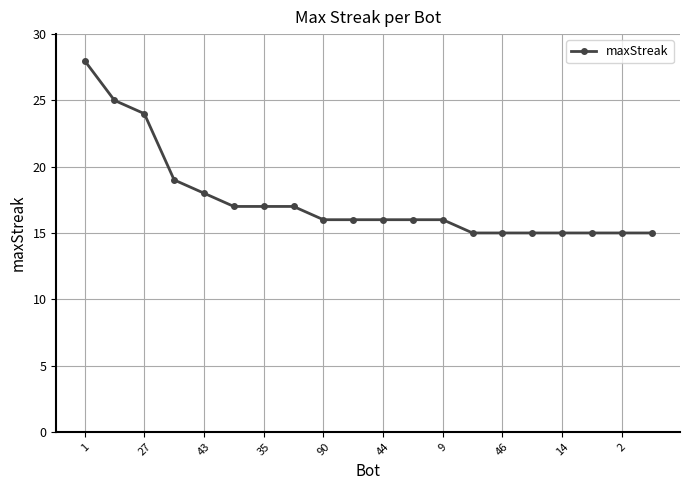

What is the difference between the second highest and minimum values?

10